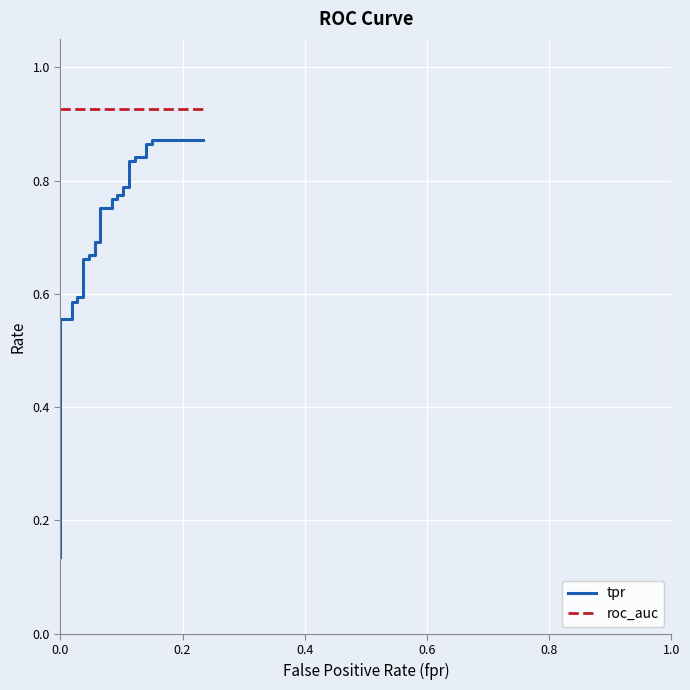

What is the average value of the tpr series?

0.6